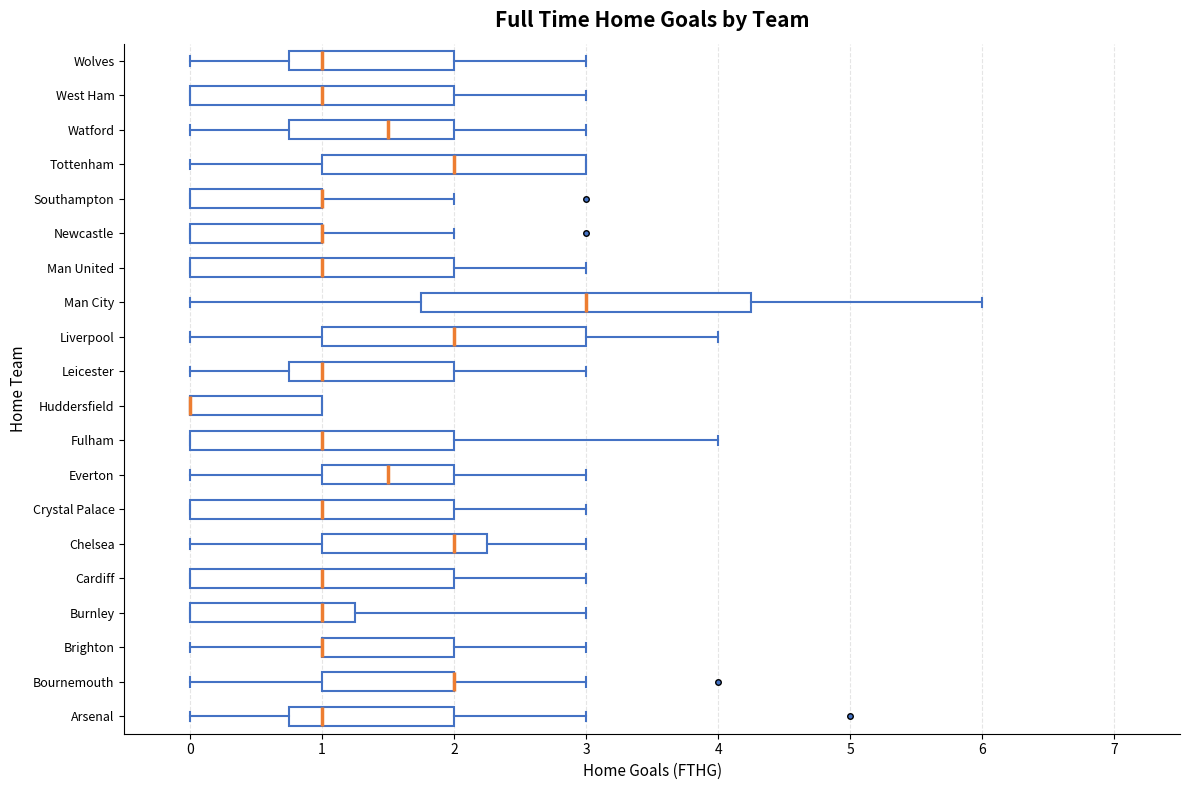

Where is the left edge of the box for Bournemouth on the x-axis? The values are not printed on the chart, so give them approximately, as read against the axis.

1.0